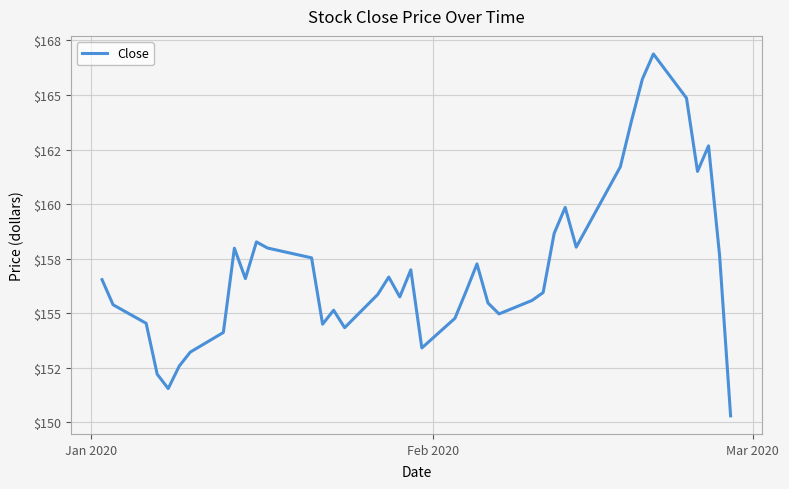

What is the difference between the maximum and minimum values?

16.6